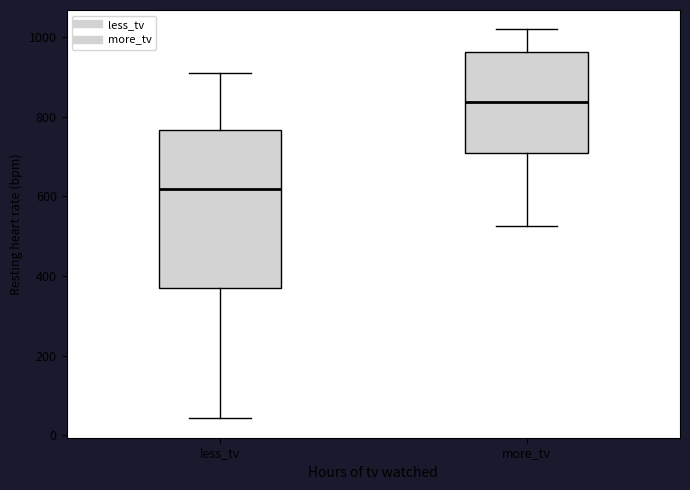

Reading left to right, transcribe this box plot: for each box, give where its median line is, the range the box spans, and where its two whiskers end, as read against the y-axis. The values are not printed on the chart, so give them approximately, as read against the axis.

less_tv: median 620, box 380 to 760, whiskers 40 to 900
more_tv: median 840, box 720 to 960, whiskers 520 to 1020